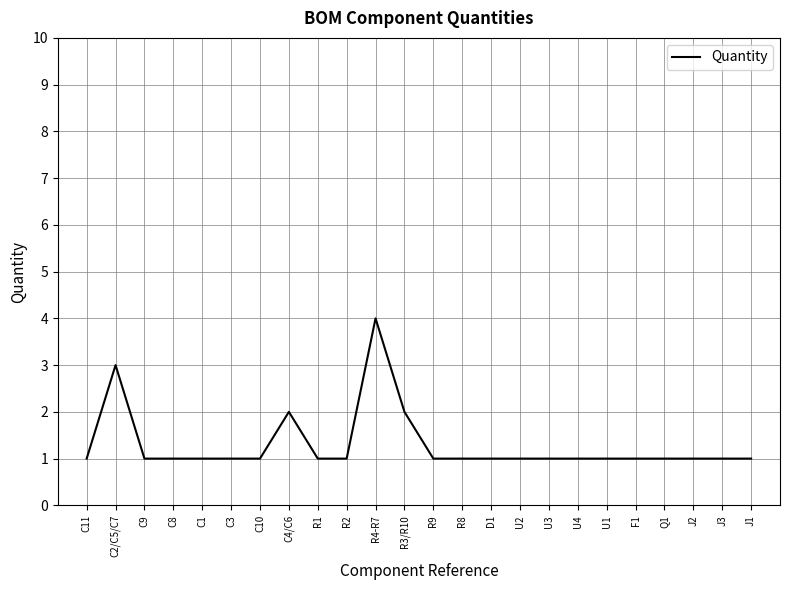

What is the maximum value shown in the chart?

4